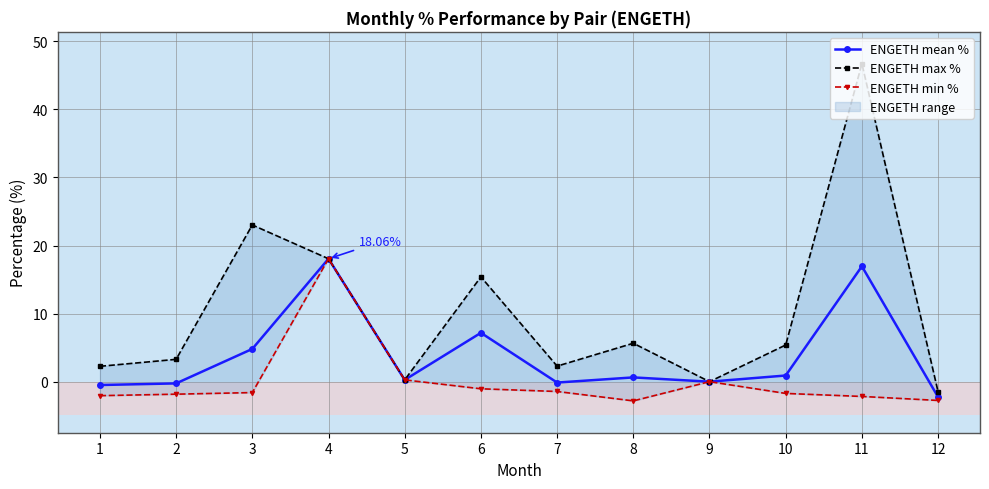

Which series has the largest total across all categories?

ENGETH max %